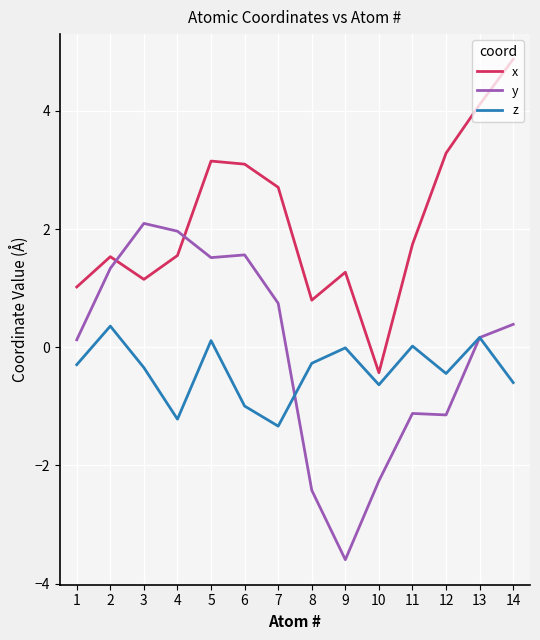

Is it true that y equals 1.3 at 2?

True